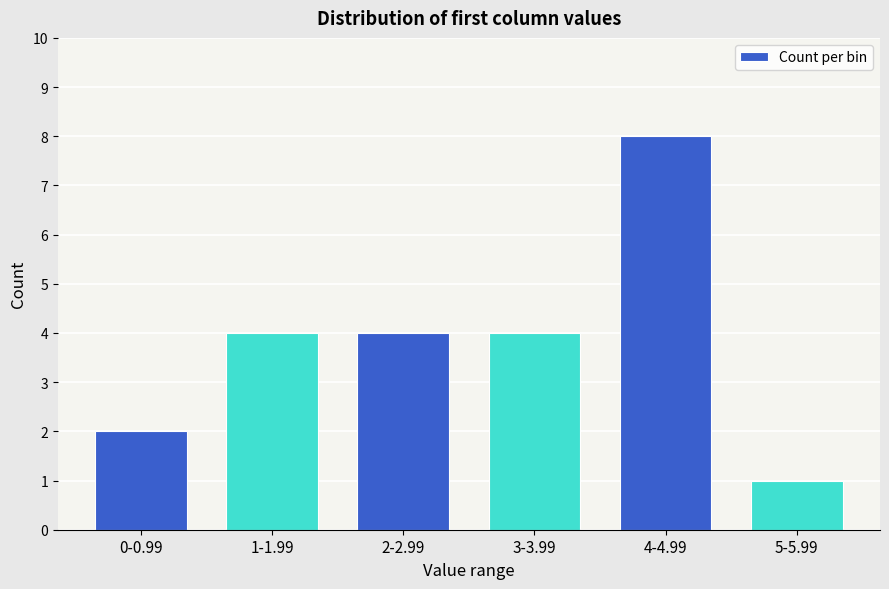

Reading right to left, extract all data points from this chart.

1	8	4	4	4	2